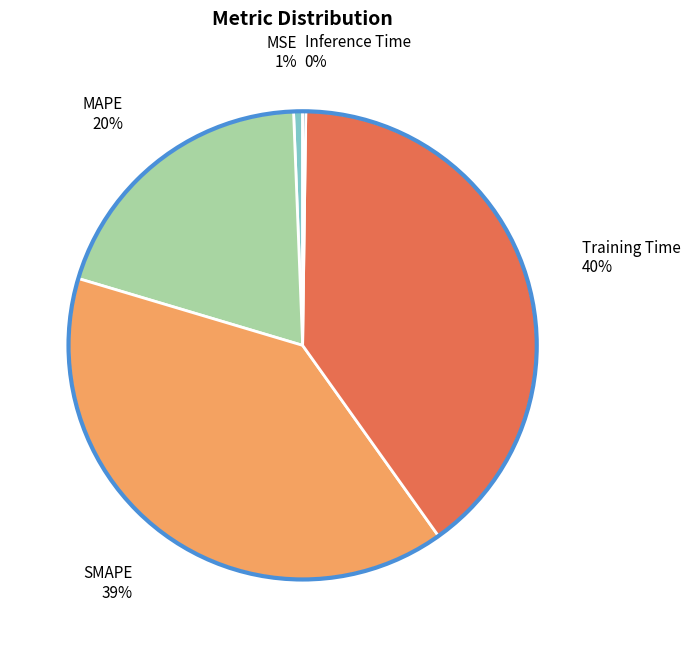

Does any single category account for the majority?

No